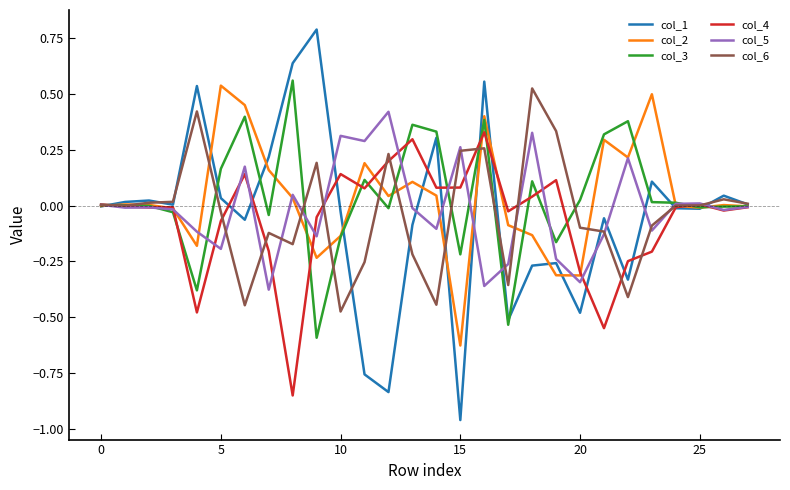

True or false: col_1 has more than 1 points higher than both neighbors.

True